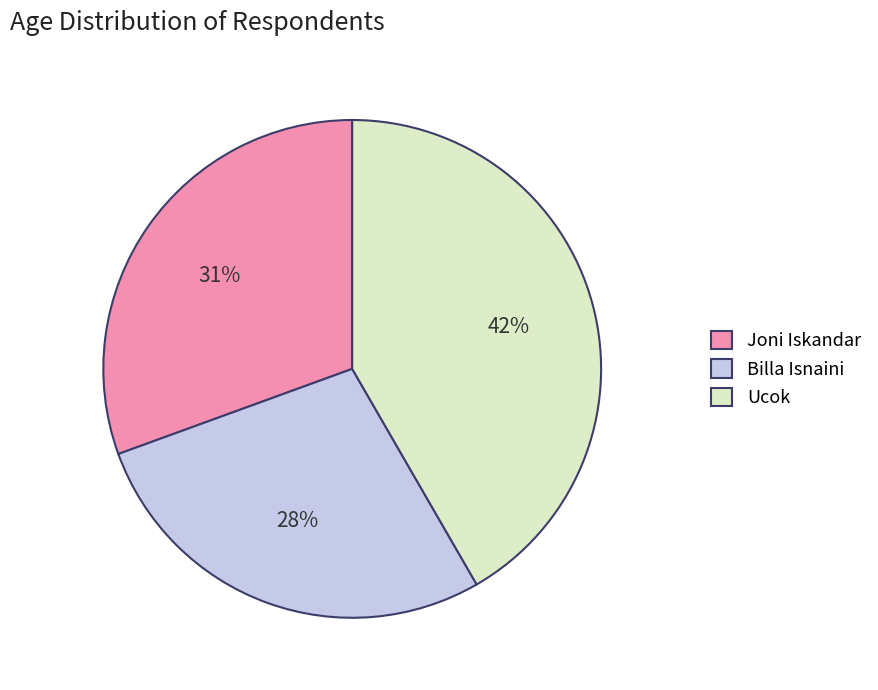

Does any single category account for the majority?

No